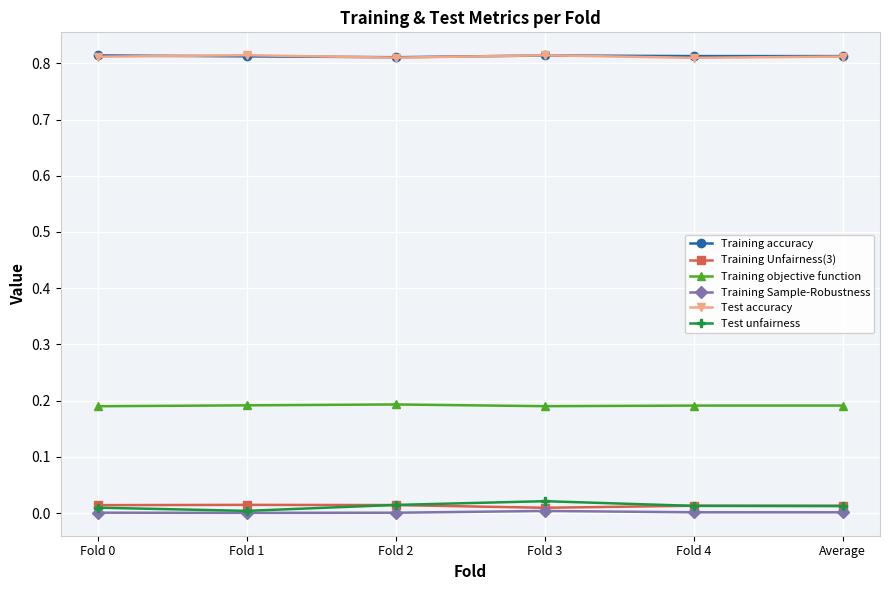

What is the sum of all Test accuracy values?

4.9